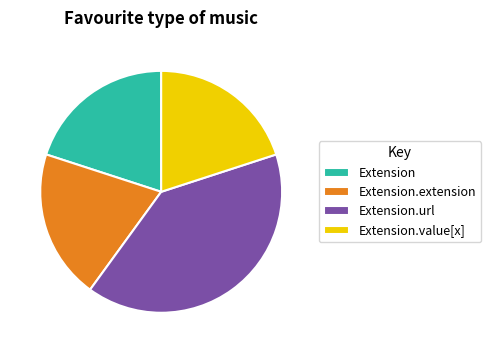

Count the number of slices in the pie.

4